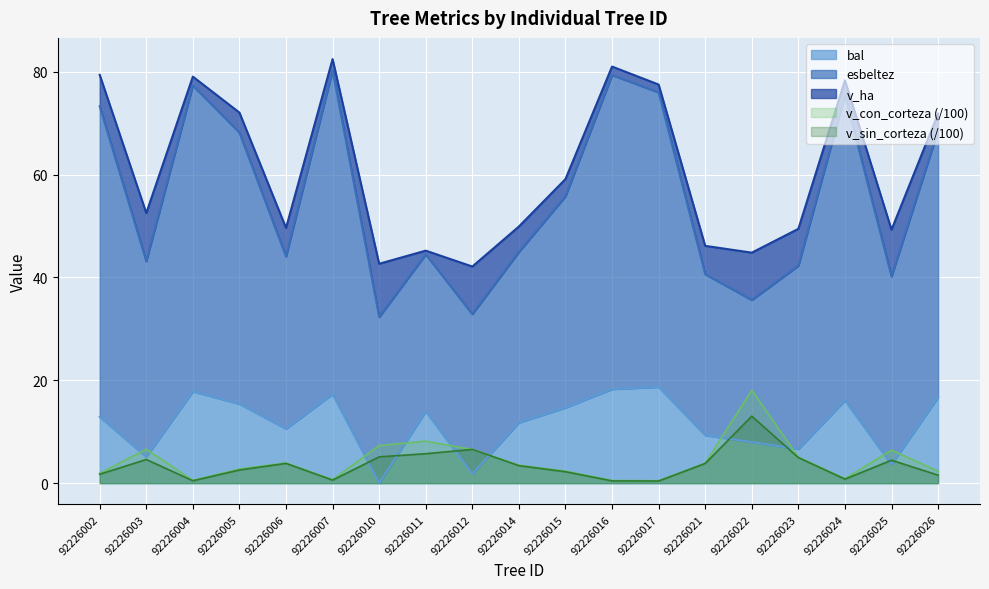

Does the chart display data point markers on the line(s)?

No